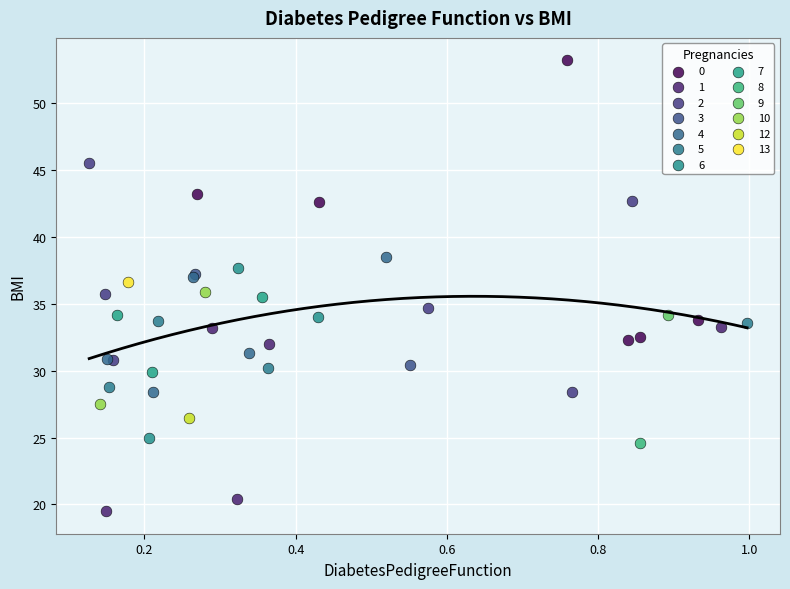

What are all the series names shown in the legend?

0, 1, 2, 3, 4, 5, 6, 7, 8, 9, 10, 12, 13